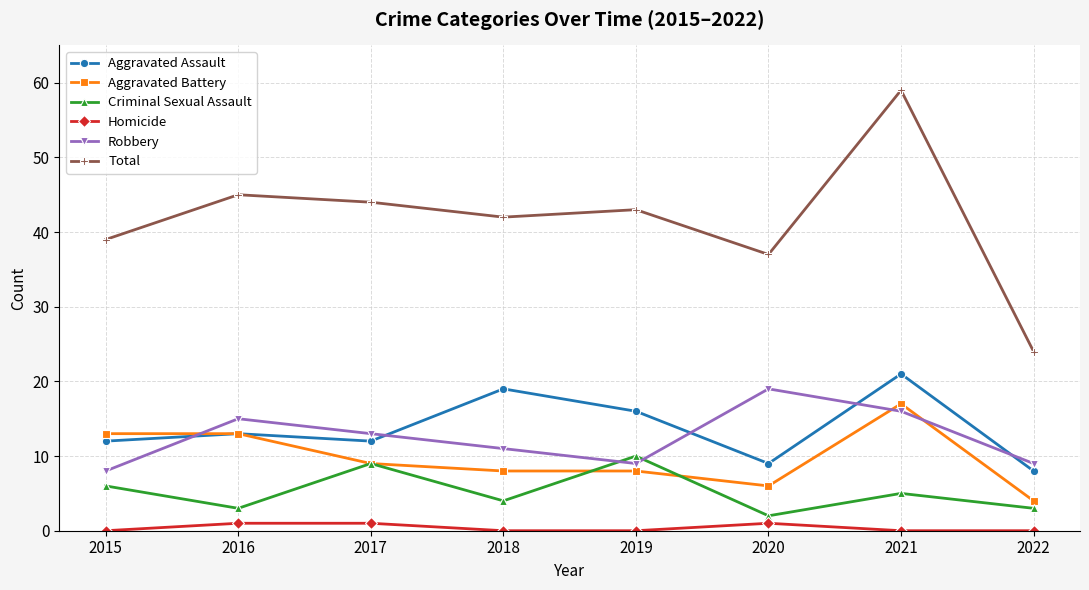

What is the value of the Criminal Sexual Assault point at the 2nd from the left?

3